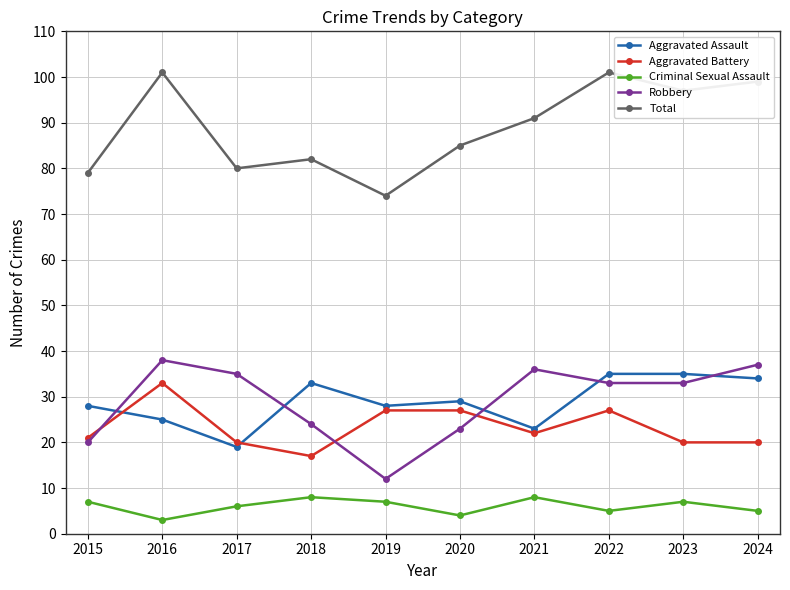

Where is the first local minimum for Robbery?

2019